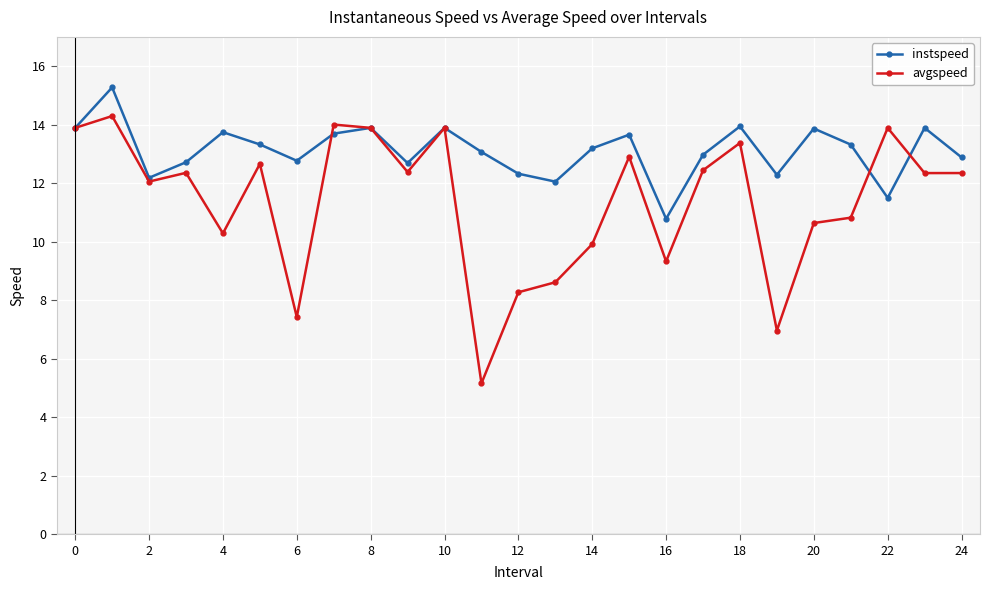

What is the value of the instspeed point at the 25th from the left?

12.9